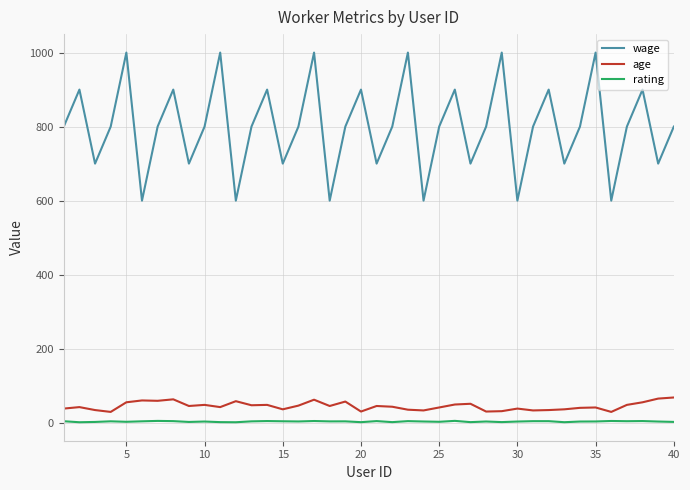

Which series has the largest range (max minus min)?

wage